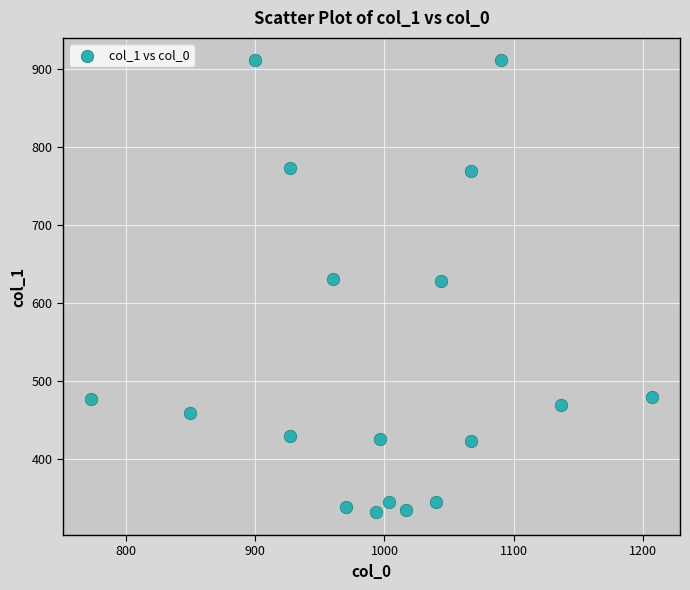

What is the range of Y values (max minus min)?

580.5